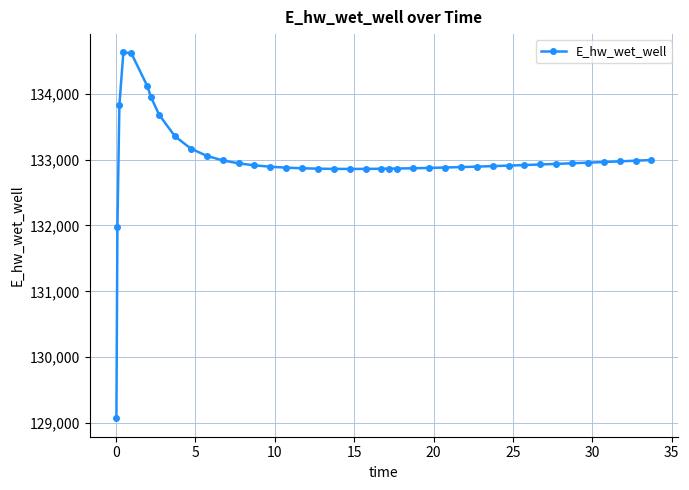

True or false: the data has more than 0 interior local peaks.

True